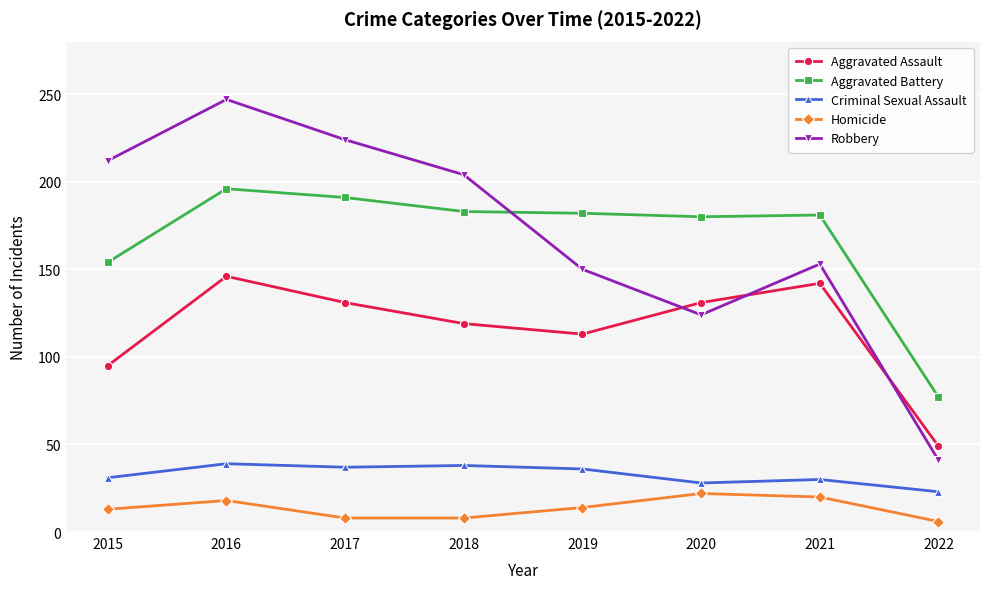

List the series in order of their peak value, highest first.

Robbery, Aggravated Battery, Aggravated Assault, Criminal Sexual Assault, Homicide